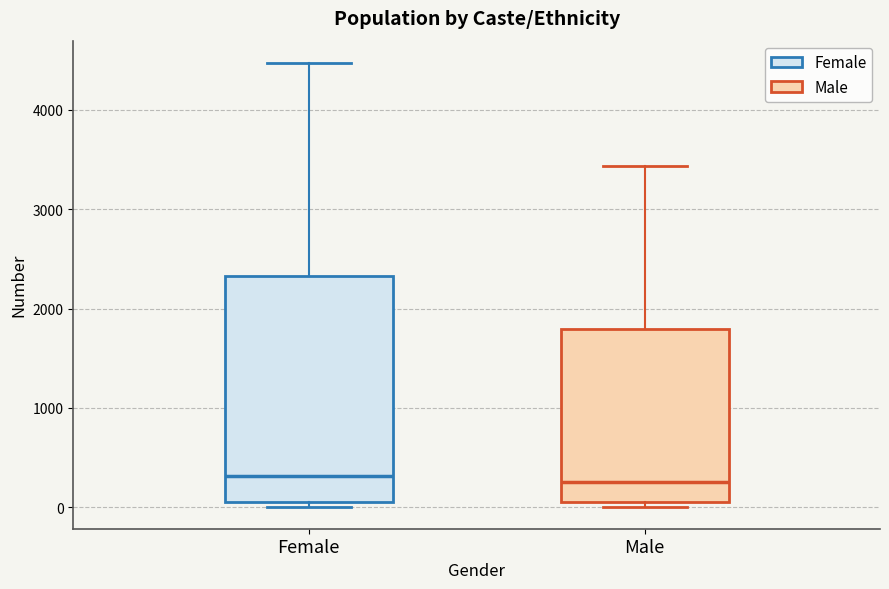

Where does the upper whisker of the box for Male end on the y-axis? The values are not printed on the chart, so give them approximately, as read against the axis.

3400